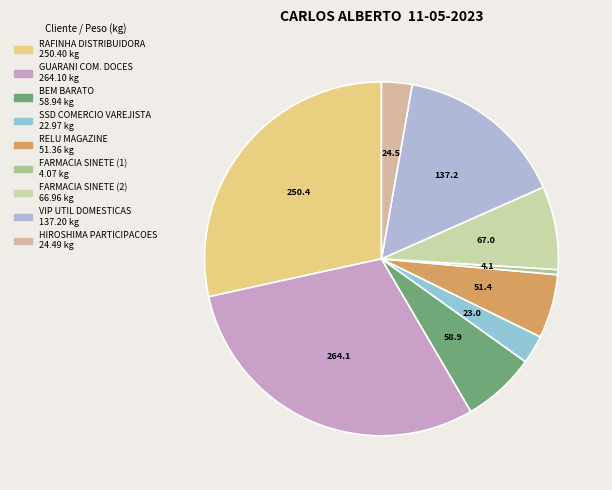

Is there a majority slice in this chart?

No